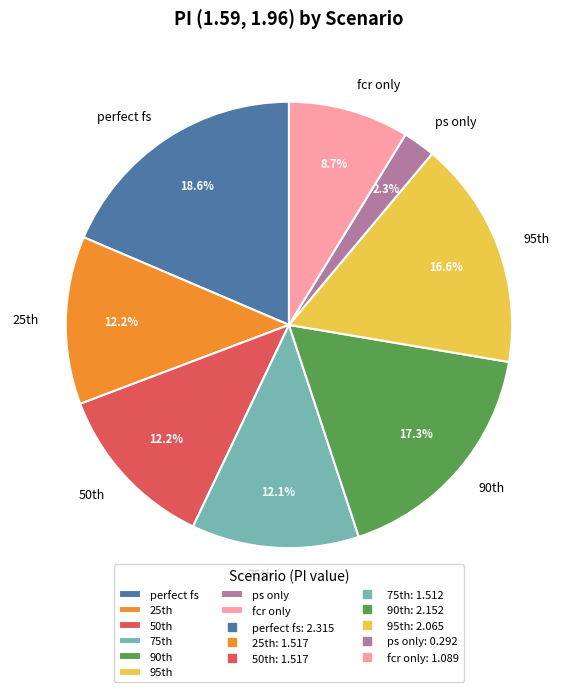

Which slice is the largest?

perfect fs